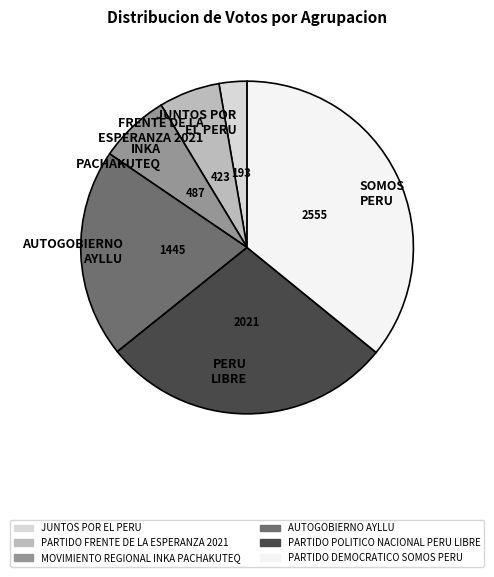

Approximately how many times larger is the value at PERU LIBRE compared to FRENTE DE LA ESPERANZA 2021?

4.8